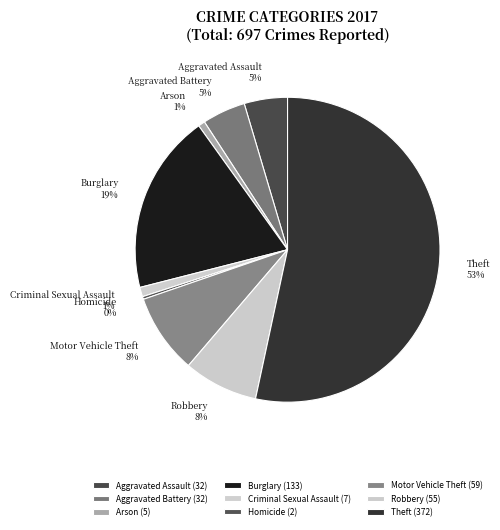

Approximately how many times larger is the value at Burglary compared to Theft?

0.4